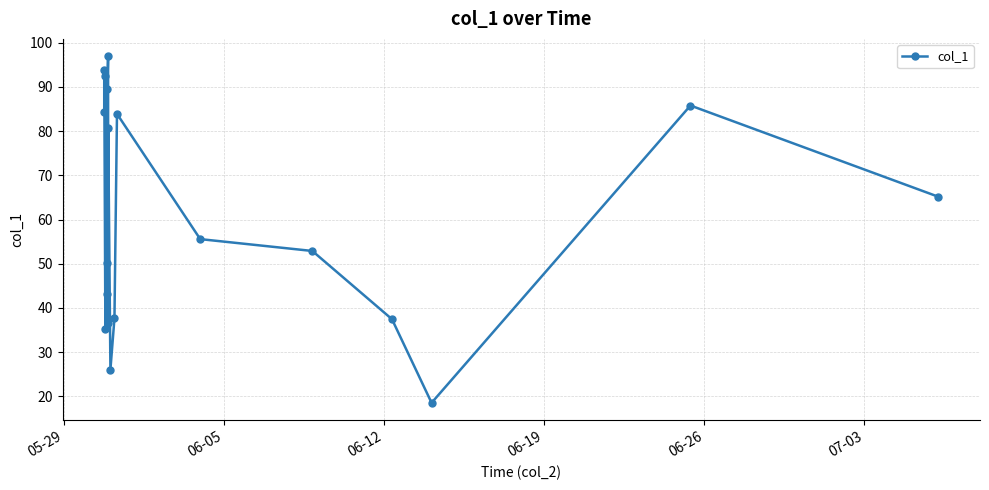

What is the average value?

61.4